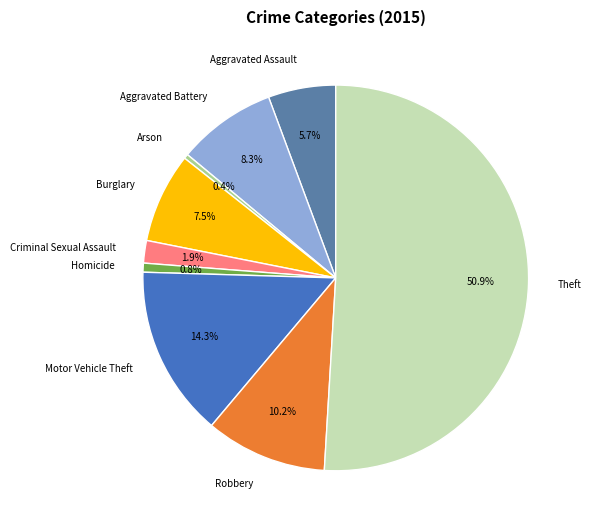

Which category accounts for the majority?

Theft